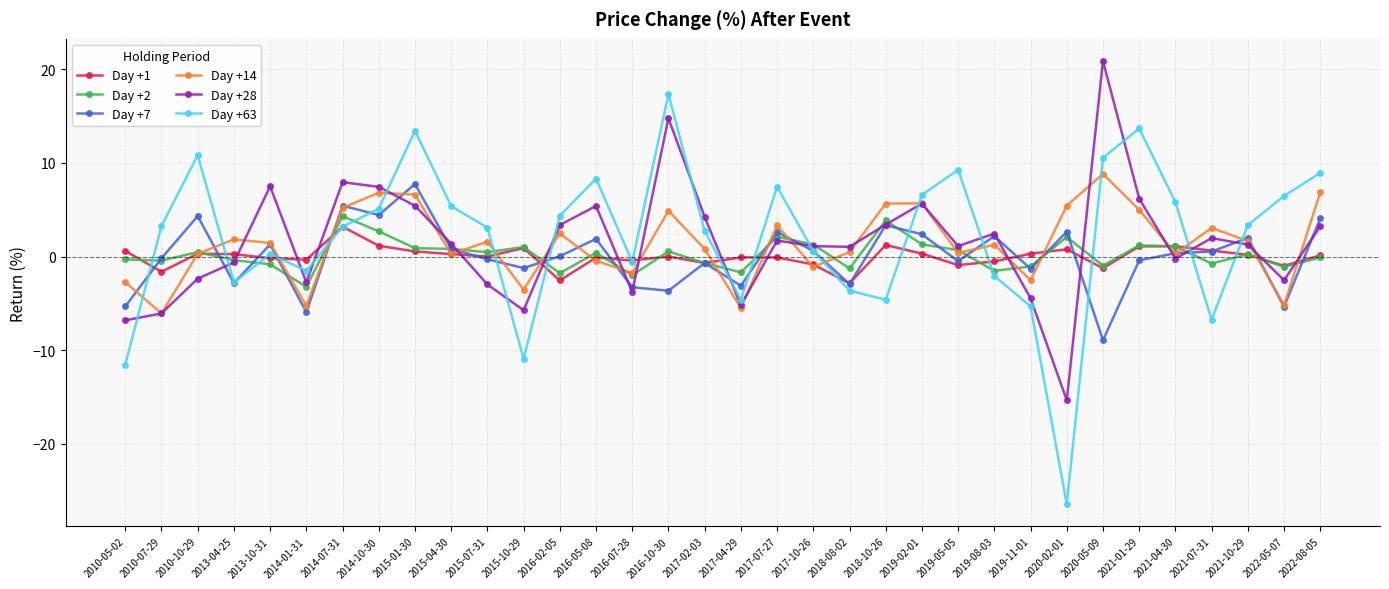

The value of Day +1 at 2016-02-05 is -2.6. True or false?

True